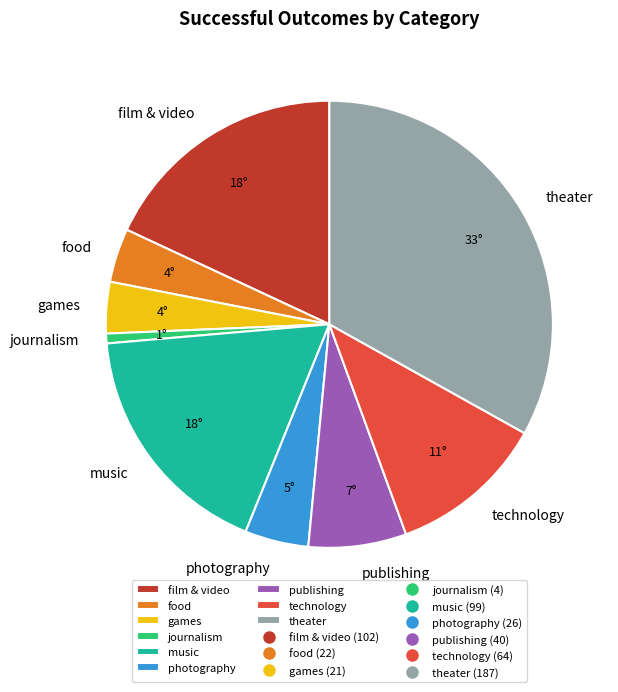

Is it true that technology is 5% of the pie?

False